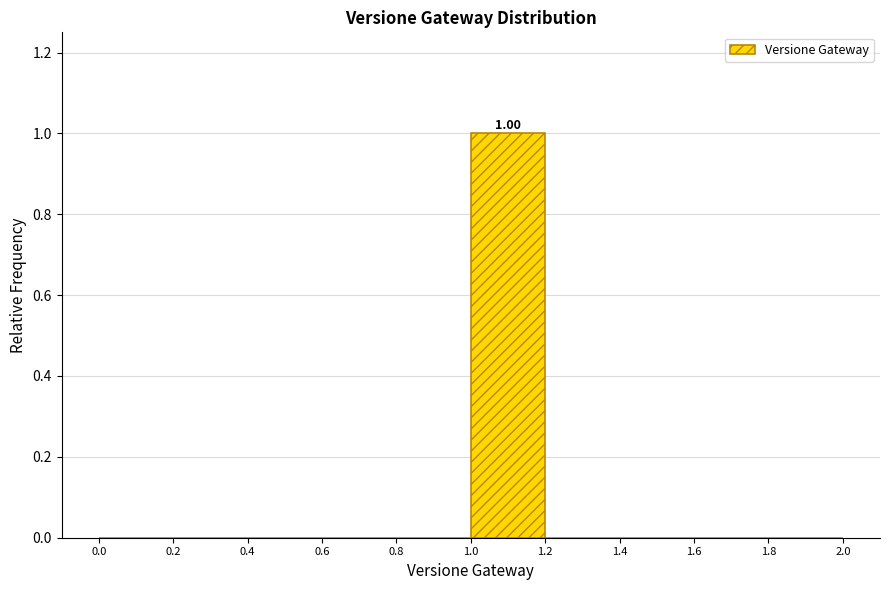

Which range on the x-axis has the tallest bar?

1.0 to 1.2